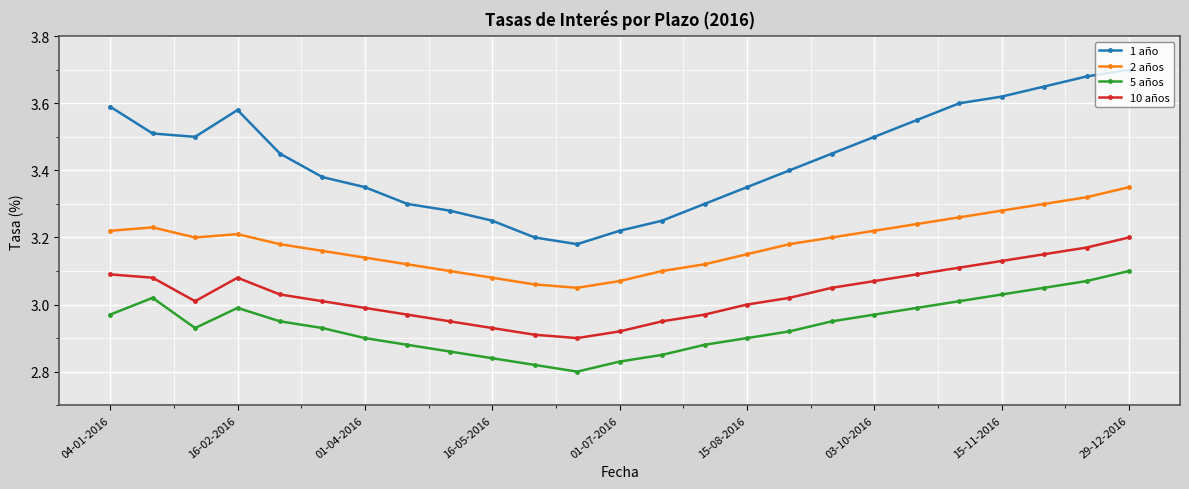

What are all the series names shown in the legend?

1 año, 2 años, 5 años, 10 años